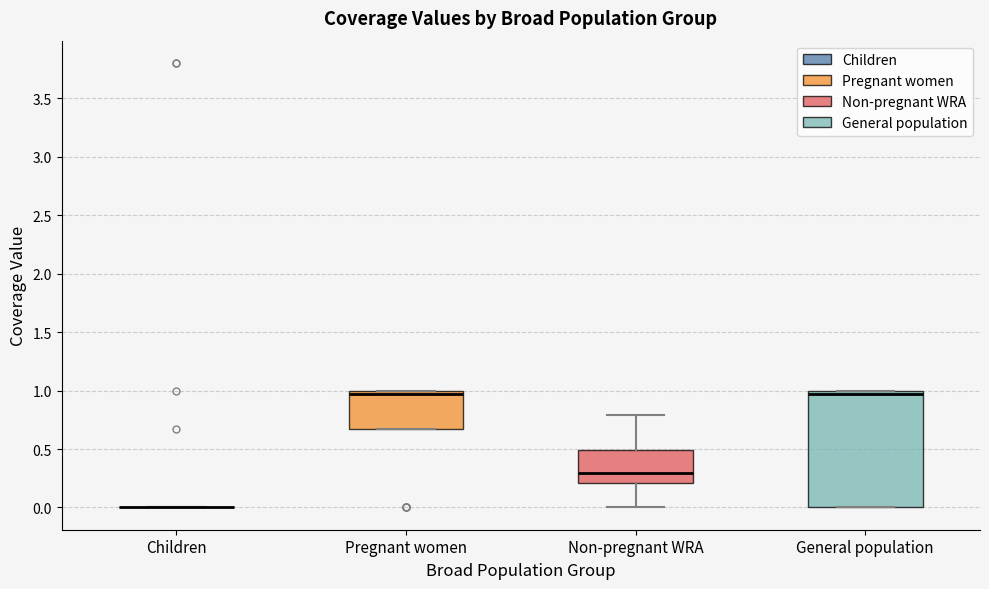

Comparing the boxes themselves (not the whiskers), which one is the tallest?

General population